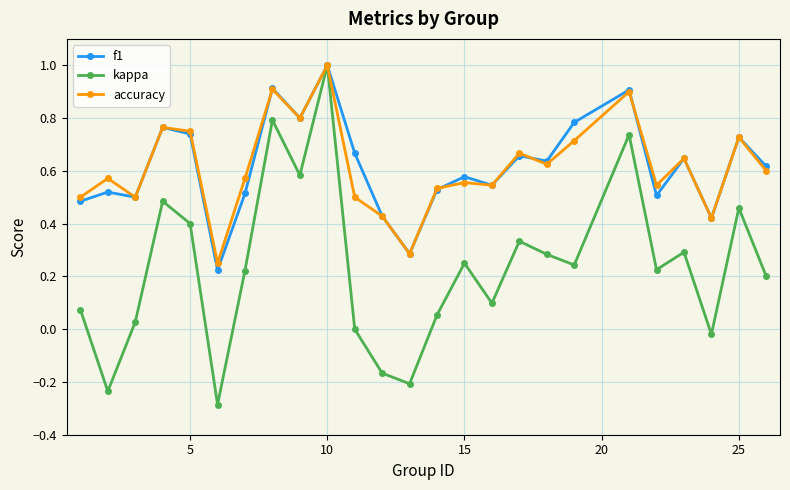

Which series has the widest spread of values?

kappa